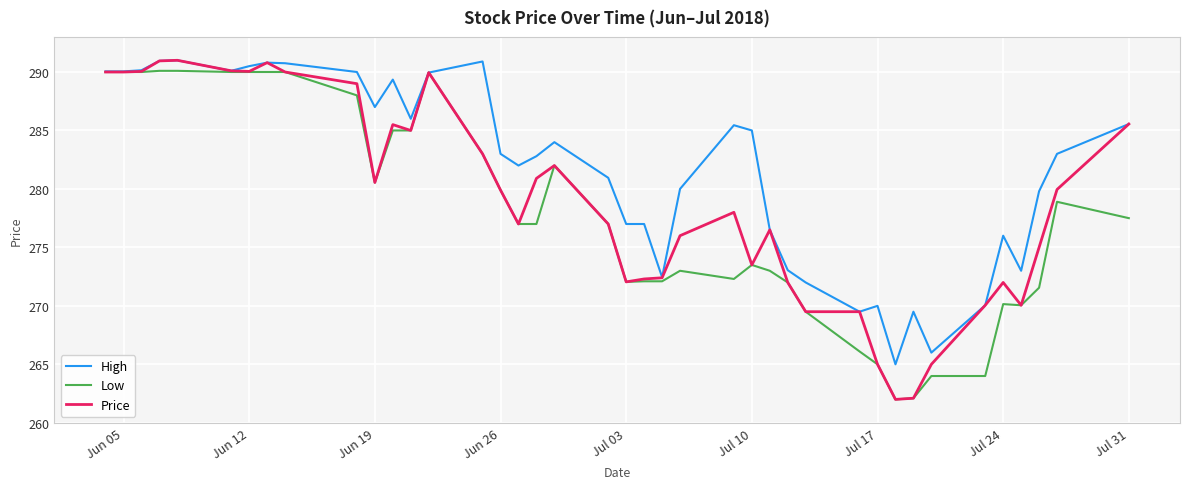

What is the maximum value shown in the chart?

291.0